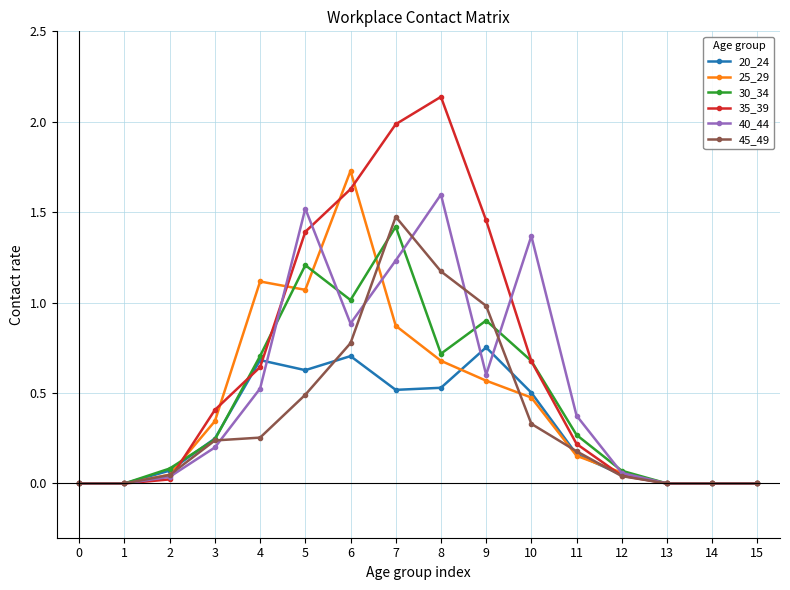

At which category is the sum across all series the highest?

7